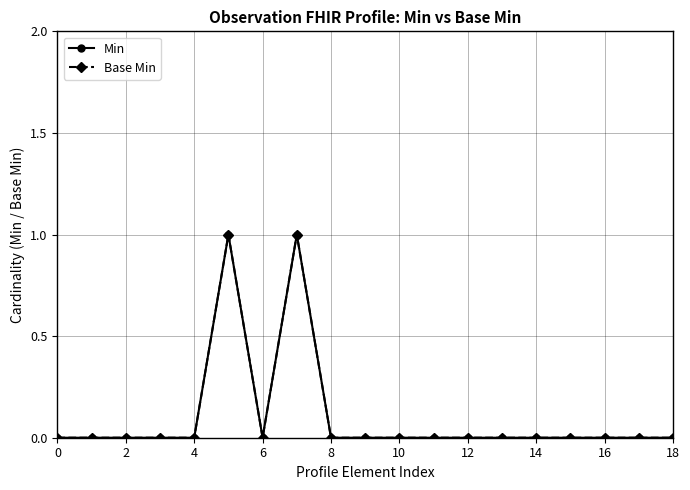

True or false: Base Min and Min cross at least once.

False